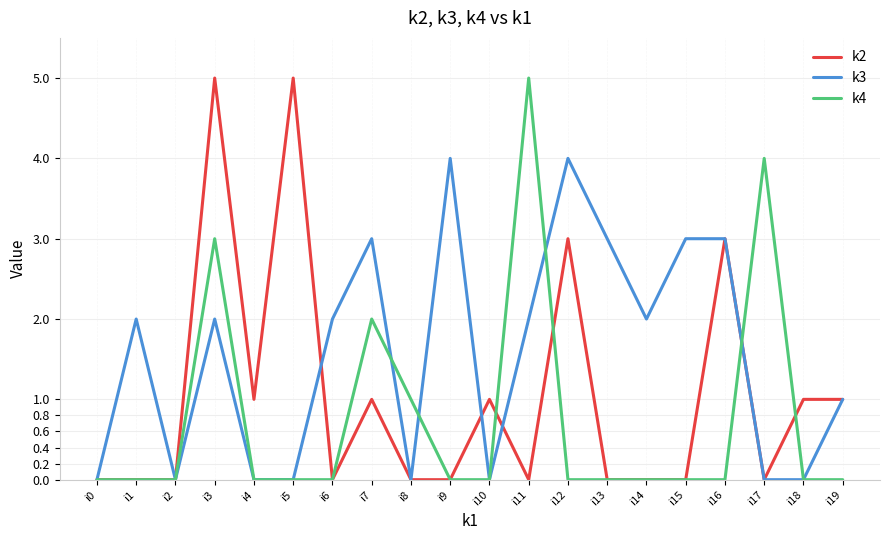

True or false: k3 has a value of 2 at i9.

False